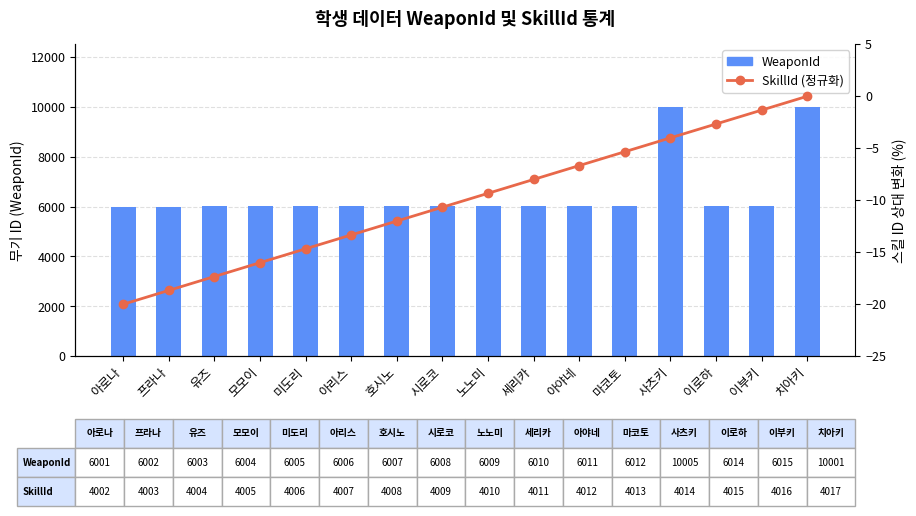

Which category has the lowest value in the WeaponId series?

아로나